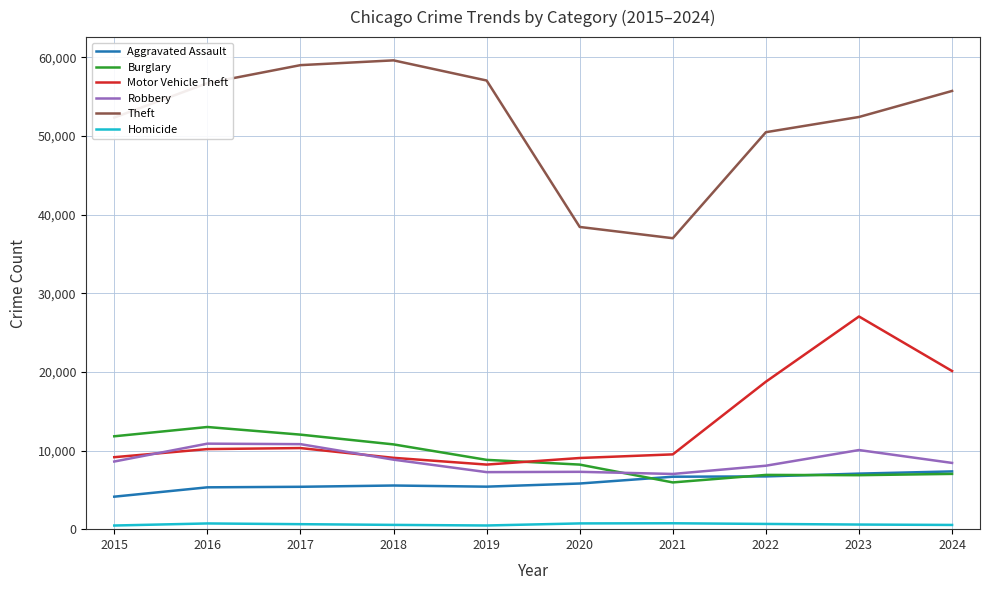

Where is Burglary nearest to the value 9465?

2019